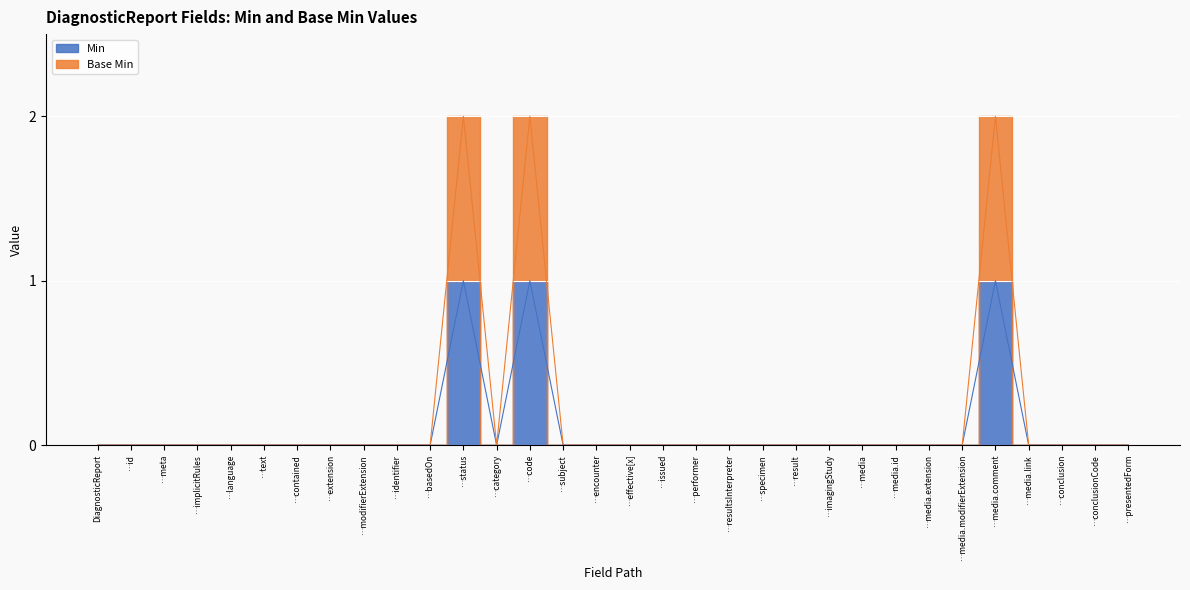

Which label corresponds to the smallest value in the chart?

DiagnosticReport